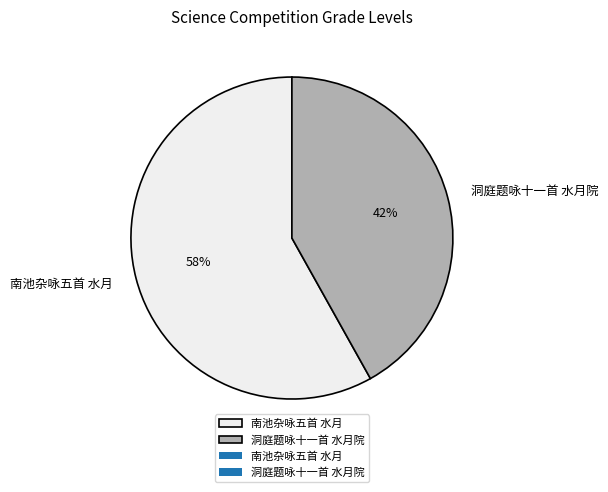

Combined, do 南池杂咏五首 水月 and 洞庭题咏十一首 水月院 account for over 50%?

Yes